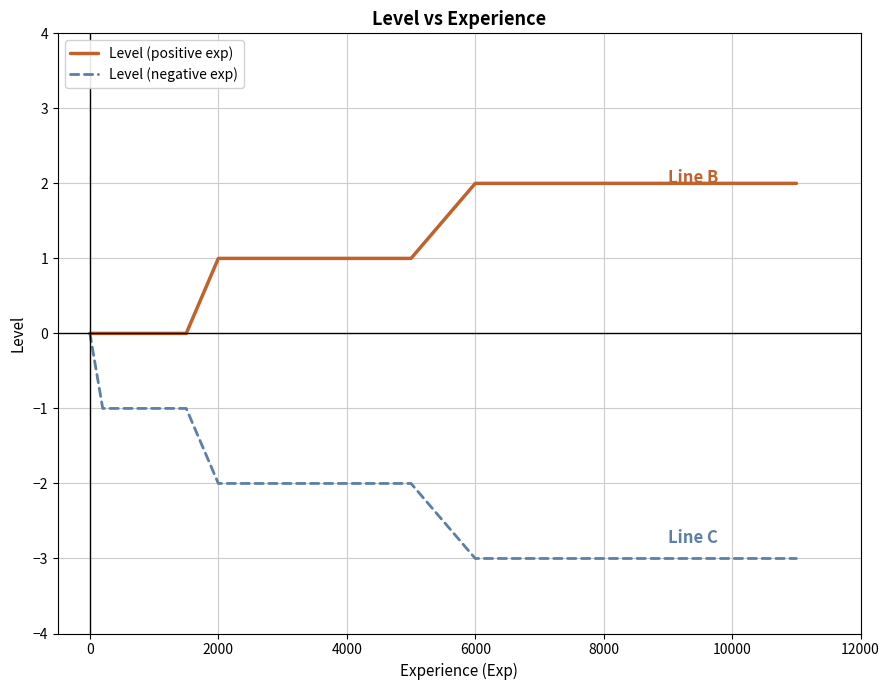

What is the minimum value for Level (negative exp)?

-3